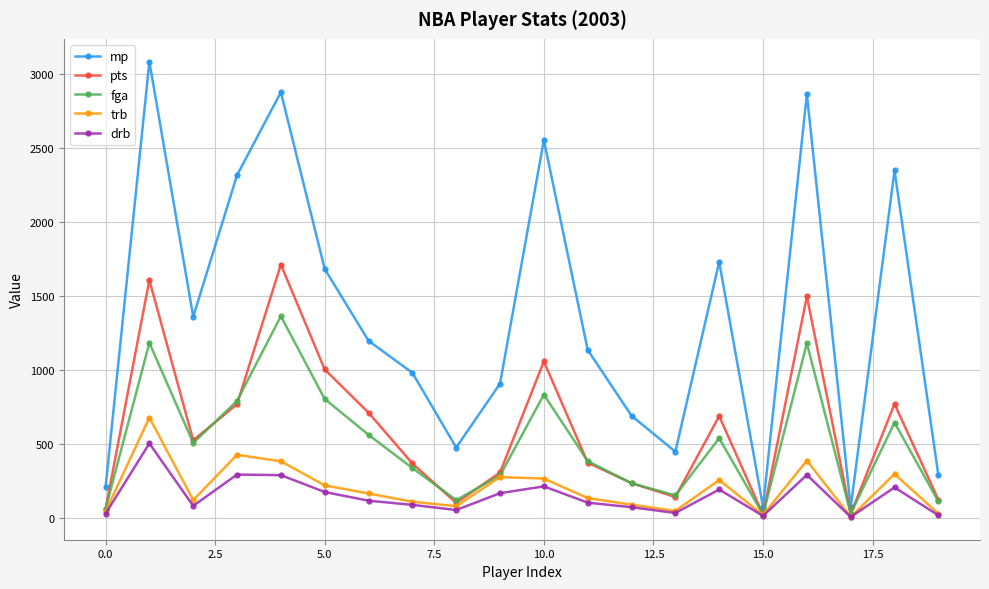

At how many categories does at least one series exceed 2216?

6